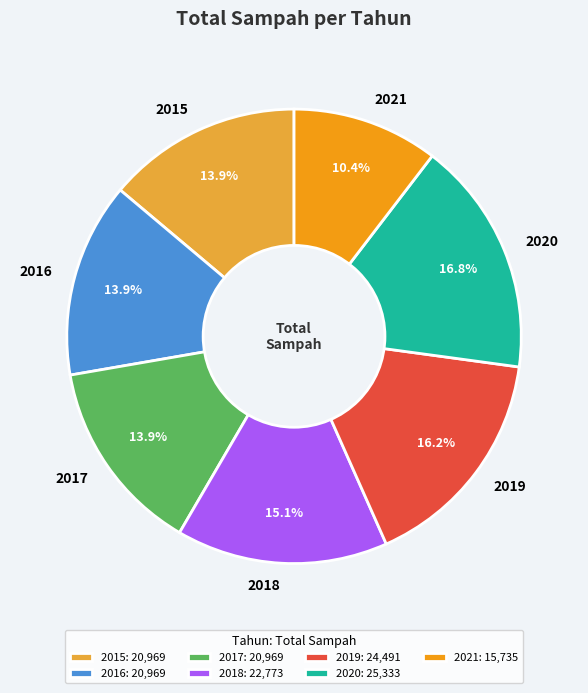

How many slices are in this pie chart?

7